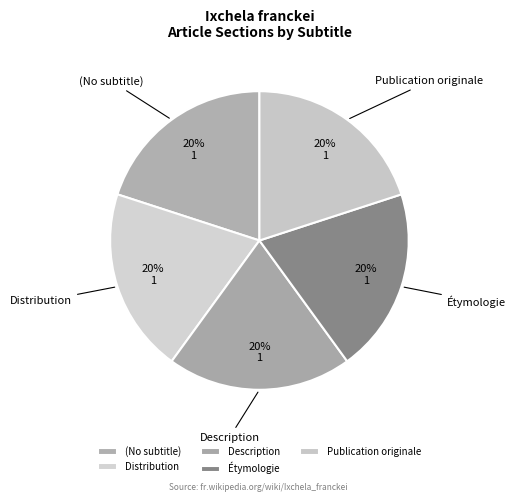

Is there any slice that represents more than half of the pie?

No